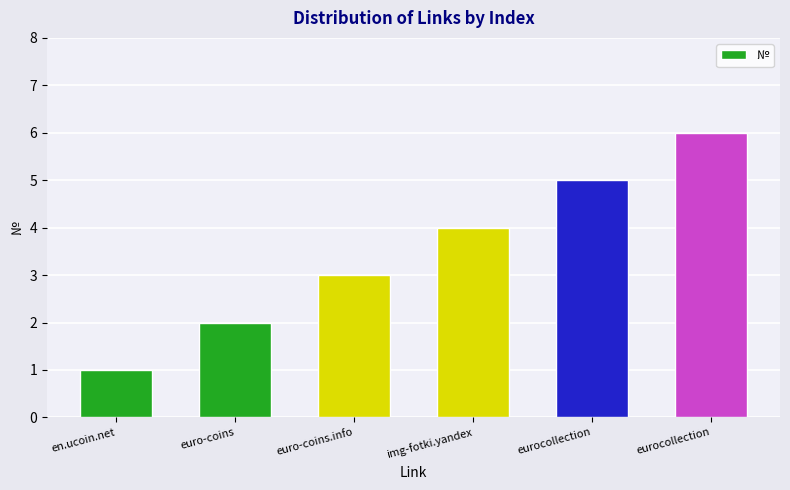

Are the bars horizontal?

No